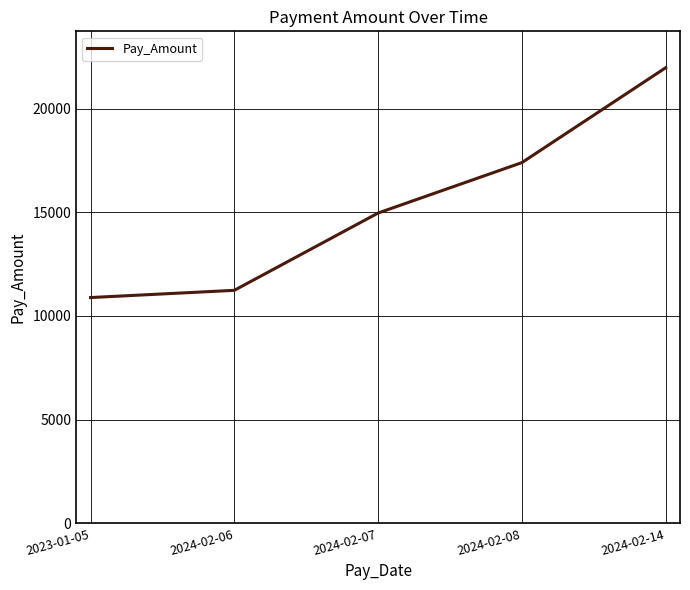

True or false: the data has more than 1 interior local peaks.

False